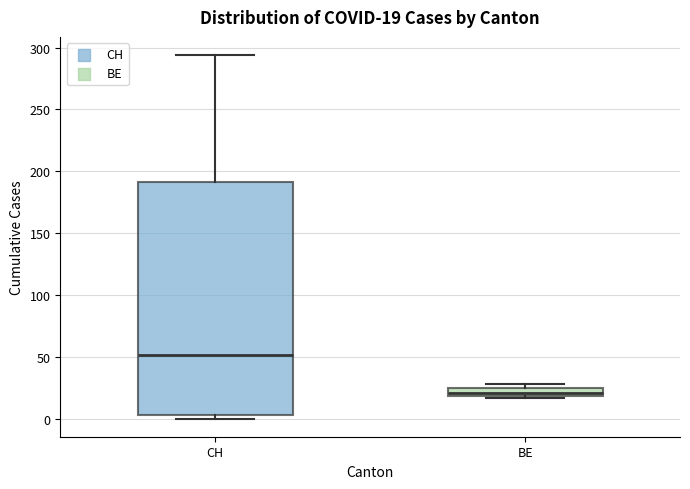

Which box has the highest median line?

CH